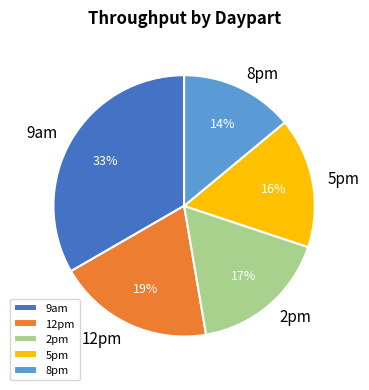

The 8pm slice represents 14% of the pie. True or false?

True